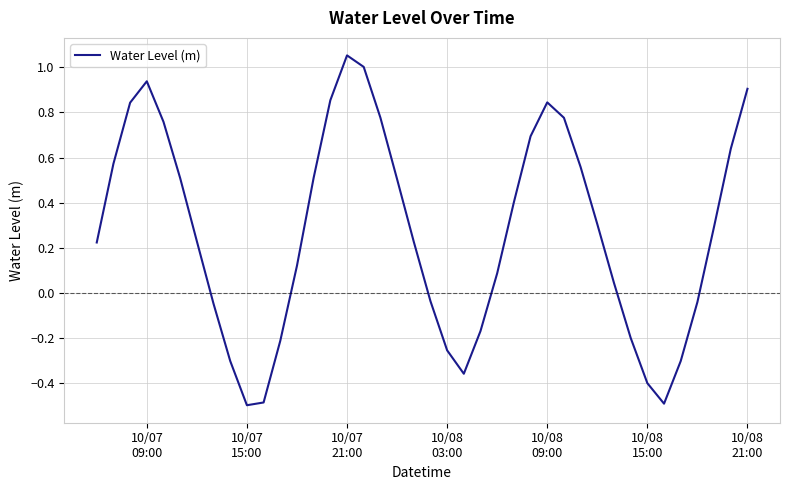

What is the minimum value shown in the chart?

-0.5